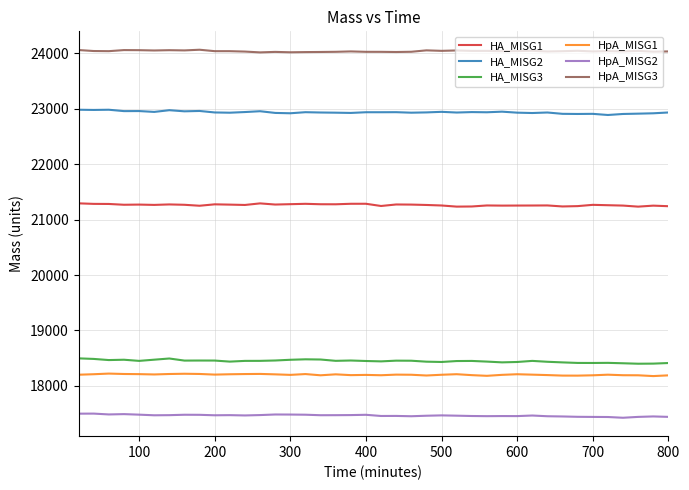

Which series has the largest total across all categories?

HpA_MISG3